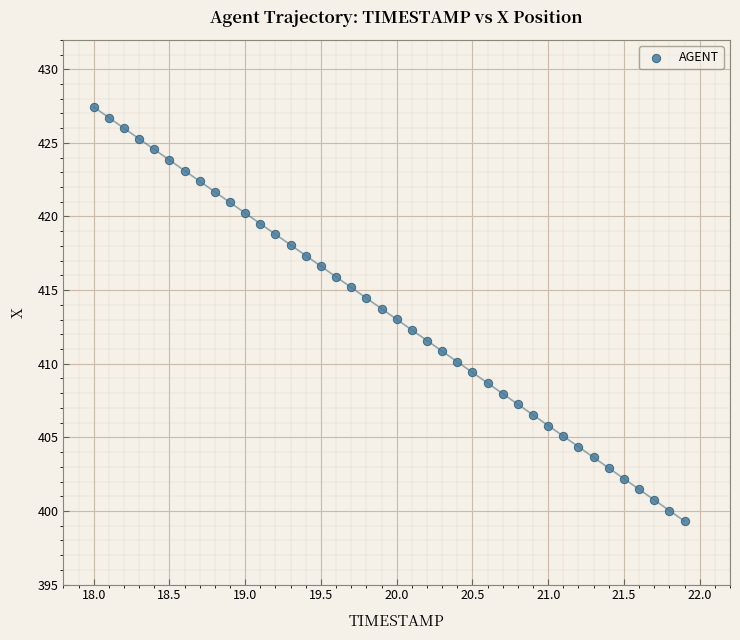

What is the range of X values (max minus min)?

3.9